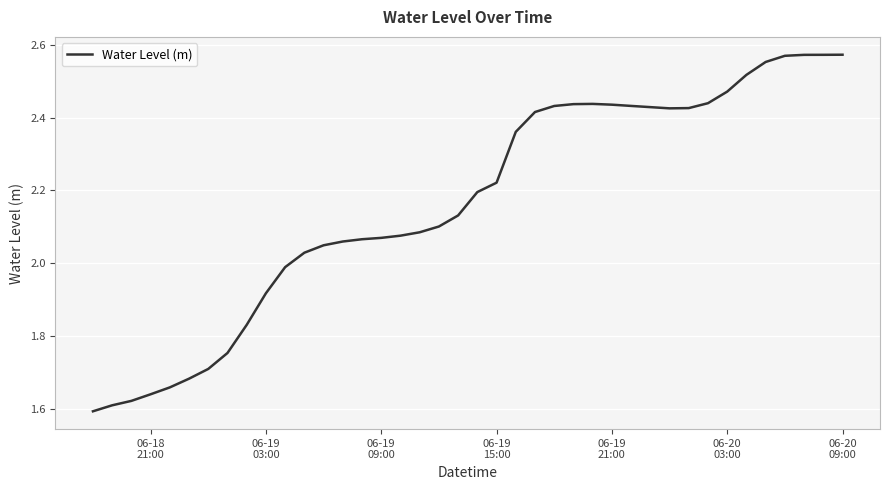

What is the difference between the maximum and minimum values?

1.0